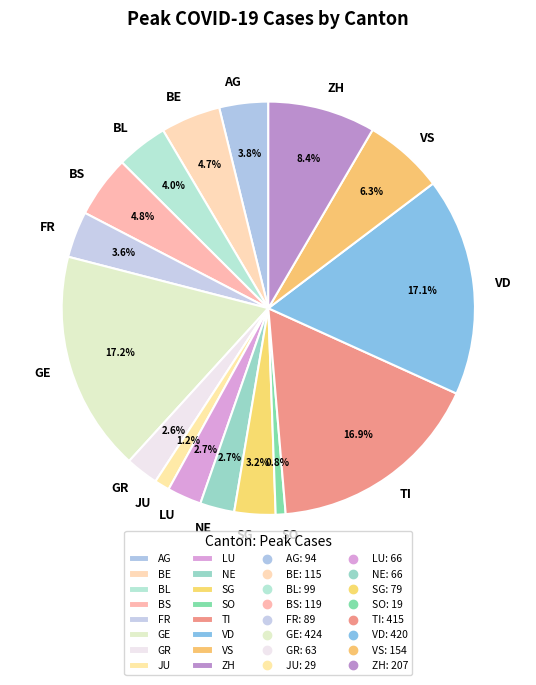

To the nearest percent, what is the difference between the largest and smallest slice percentages?

16%